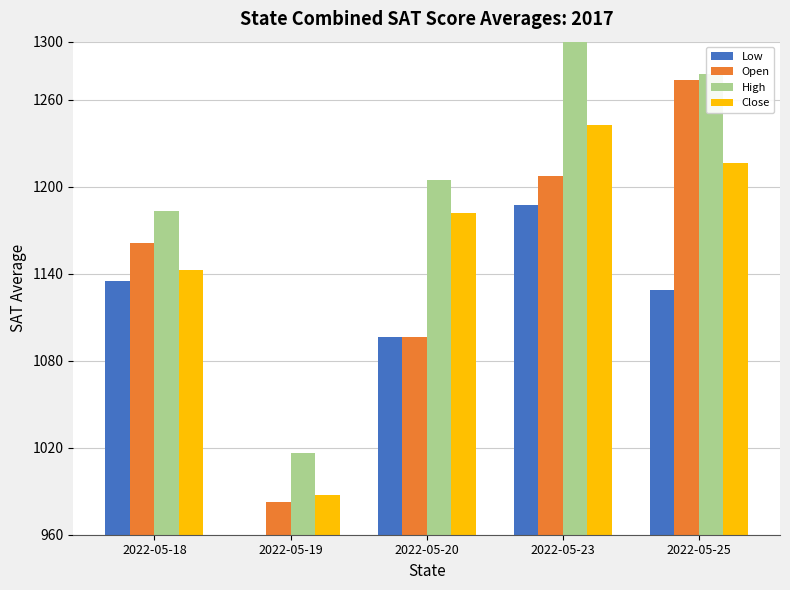

What is the difference between the High values at 2022-05-23 and 2022-05-20?

95.3